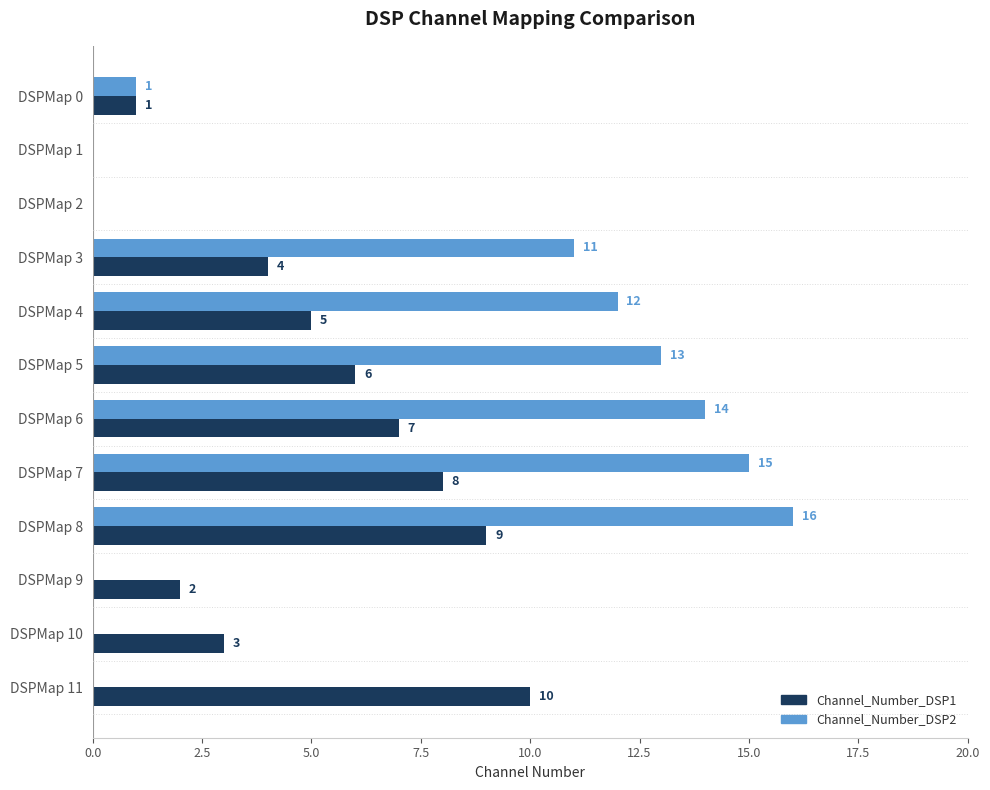

At which label is Channel_Number_DSP2 closest to 8?

DSPMap 3